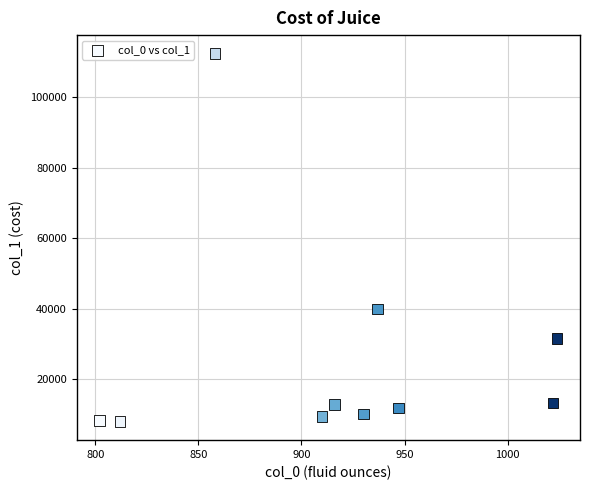

What is the average X value?

916